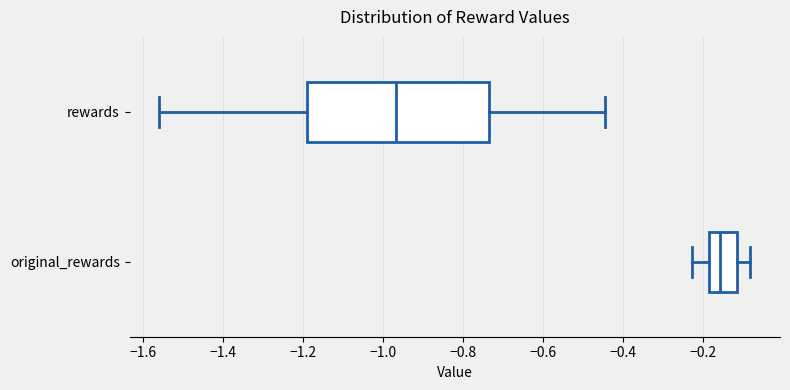

Reading bottom to top, transcribe this box plot: for each box, give where its median line is, the range the box spans, and where its two whiskers end, as read against the x-axis. The values are not printed on the chart, so give them approximately, as read against the axis.

original_rewards: median -0.16, box -0.18 to -0.12, whiskers -0.22 to -0.08
rewards: median -0.96, box -1.20 to -0.74, whiskers -1.56 to -0.44